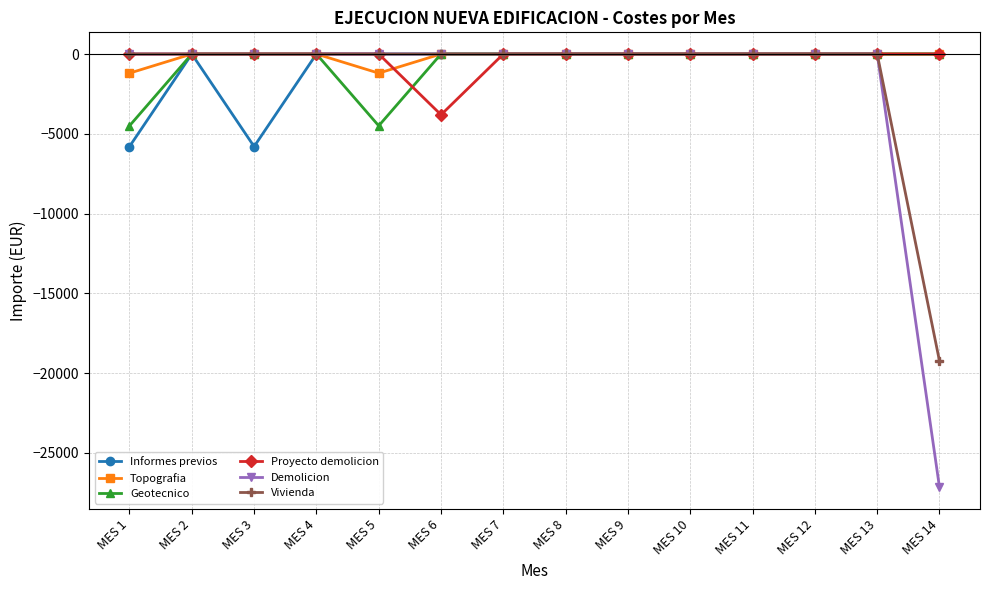

What are all the series names shown in the legend?

Informes previos, Topografia, Geotecnico, Proyecto demolicion, Demolicion, Vivienda